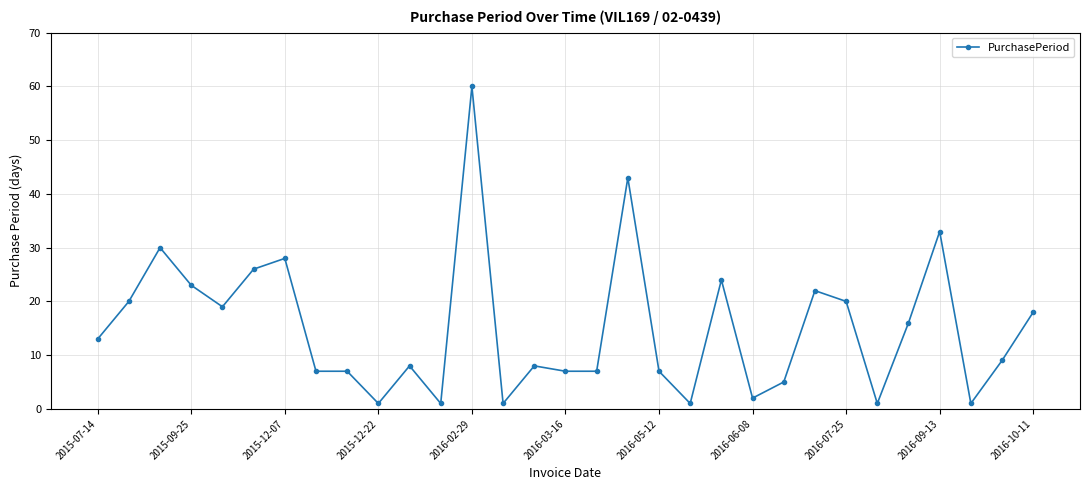

What is the difference between the second highest and second lowest values?

42